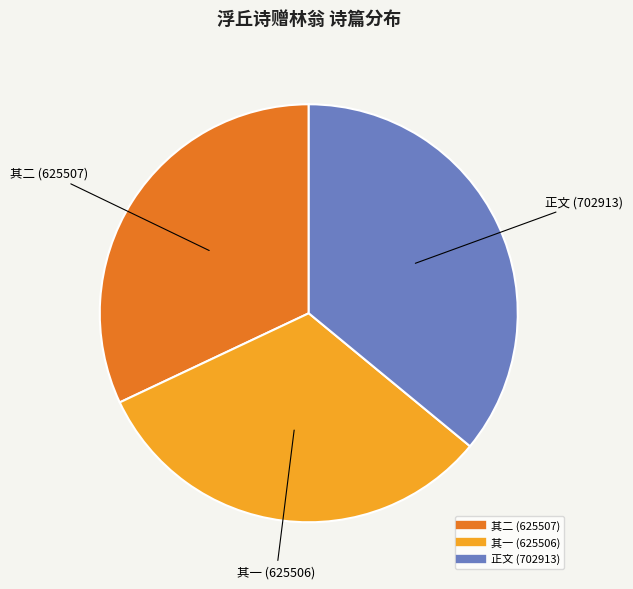

How many segments does this pie chart have?

3